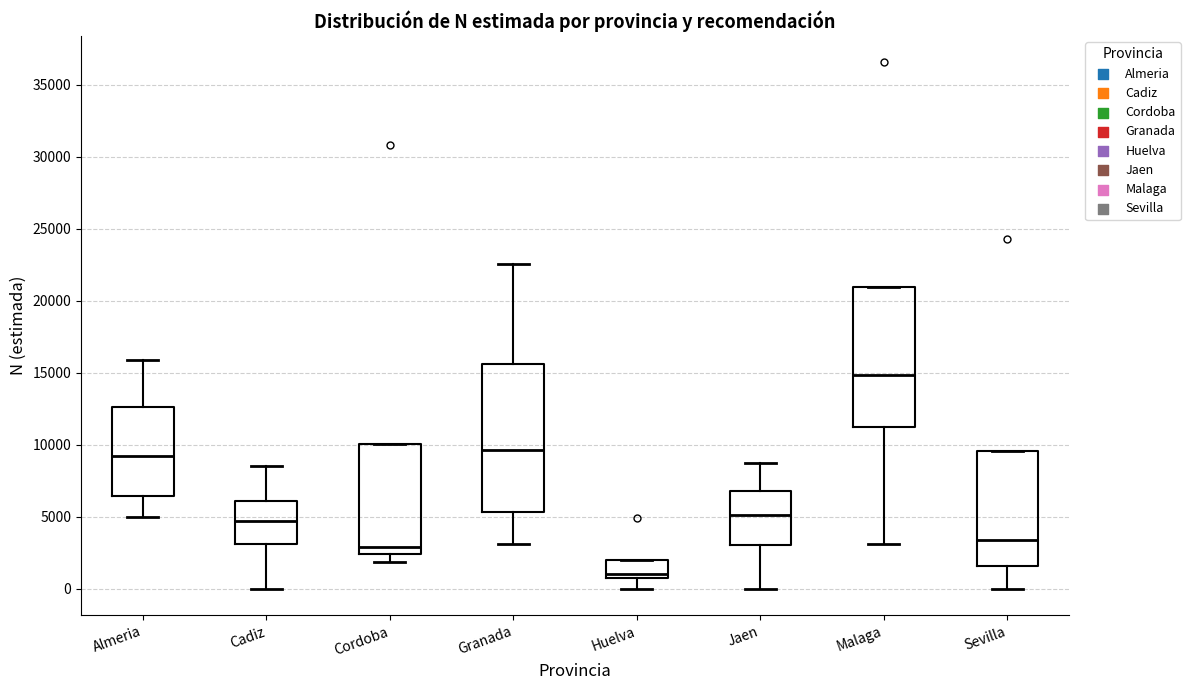

Reading left to right, transcribe this box plot: for each box, give where its median line is, the range the box spans, and where its two whiskers end, as read against the y-axis. The values are not printed on the chart, so give them approximately, as read against the axis.

Almeria: median 9500, box 6500 to 12500, whiskers 5000 to 16000
Cadiz: median 4500, box 3000 to 6000, whiskers 0 to 8500
Cordoba: median 3000, box 2500 to 10000, whiskers 2000 to 10000
Granada: median 9500, box 5500 to 15500, whiskers 3000 to 22500
Huelva: median 1000, box 500 to 2000, whiskers 0 to 2000
Jaen: median 5000, box 3000 to 7000, whiskers 0 to 8500
Malaga: median 15000, box 11500 to 21000, whiskers 3000 to 21000
Sevilla: median 3500, box 1500 to 9500, whiskers 0 to 9500